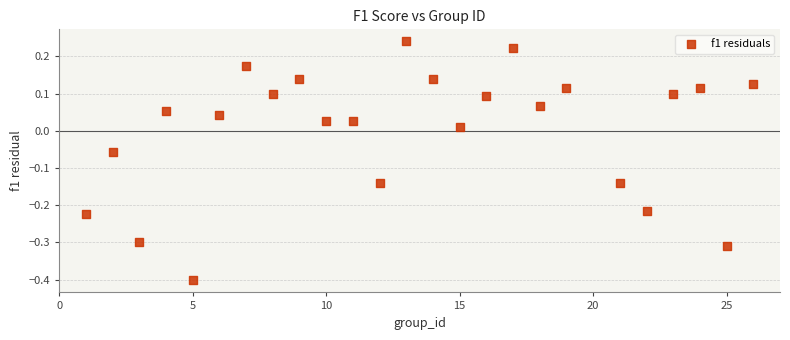

What is the range of Y values (max minus min)?

0.6